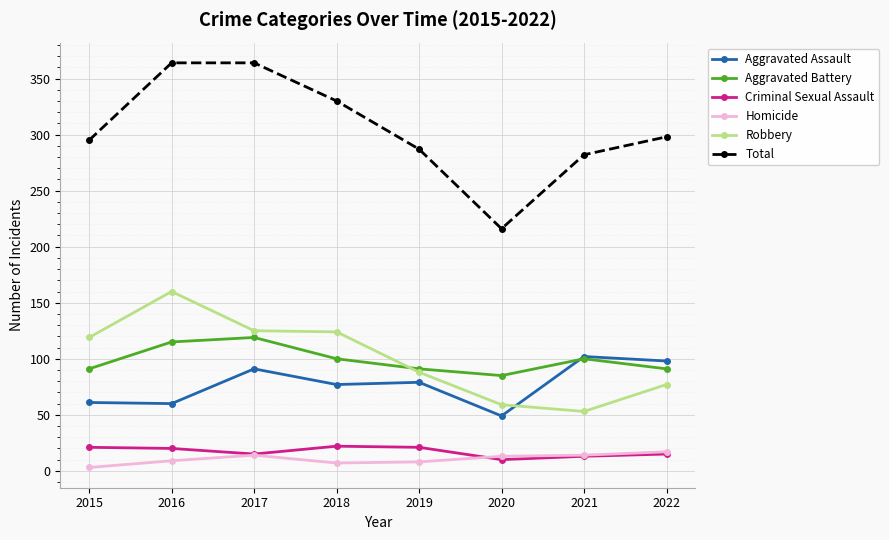

What is the total value across all series at 2021?

564